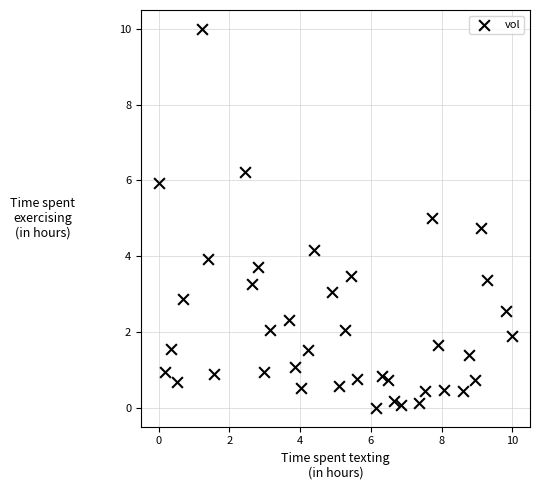

What is the range of Y values (max minus min)?

10.0